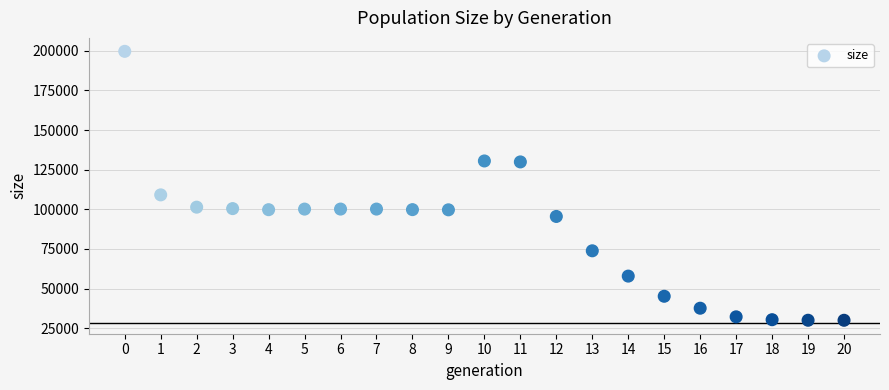

What is the range of Y values (max minus min)?

169706